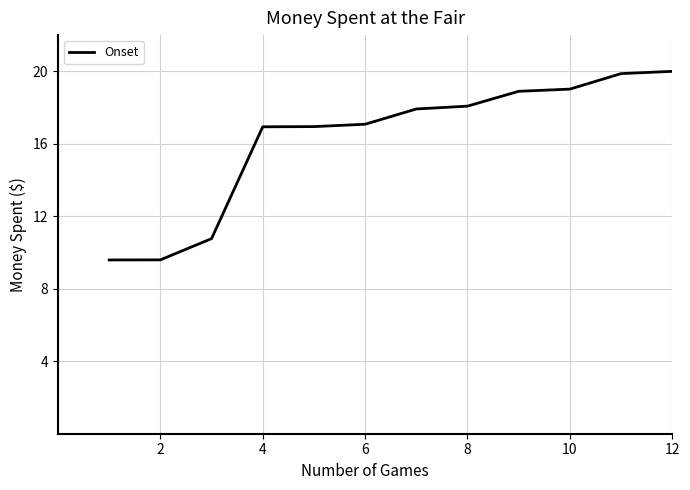

What is the minimum value shown in the chart?

9.6